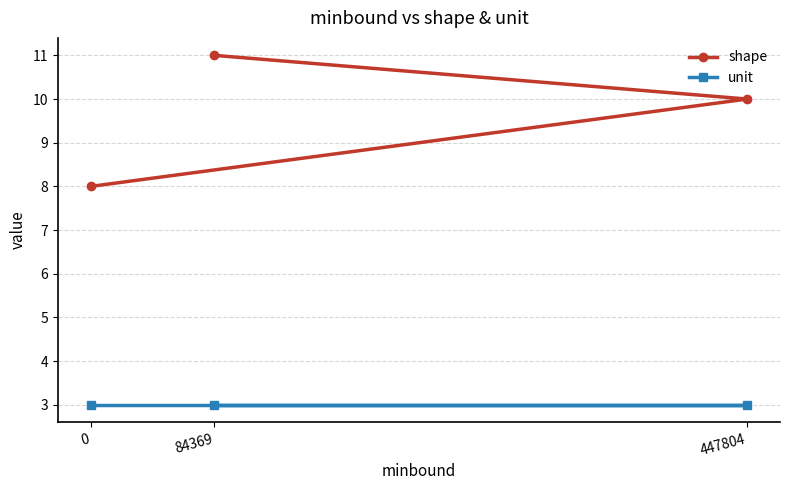

What is the difference between the highest and lowest values at 0?

5